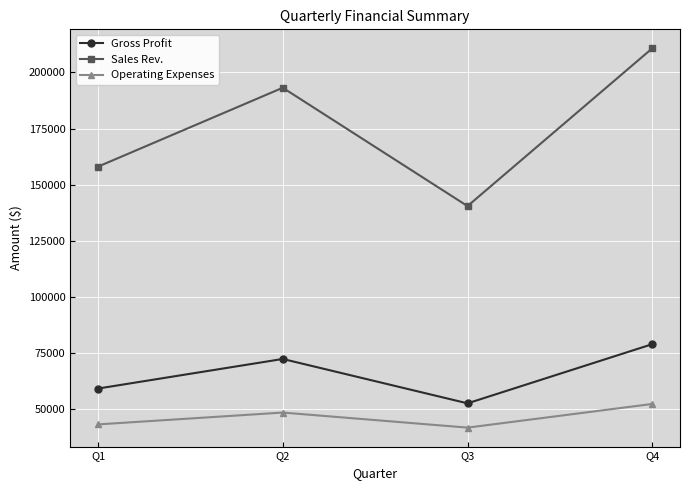

Which series has the largest range (max minus min)?

Sales Rev.